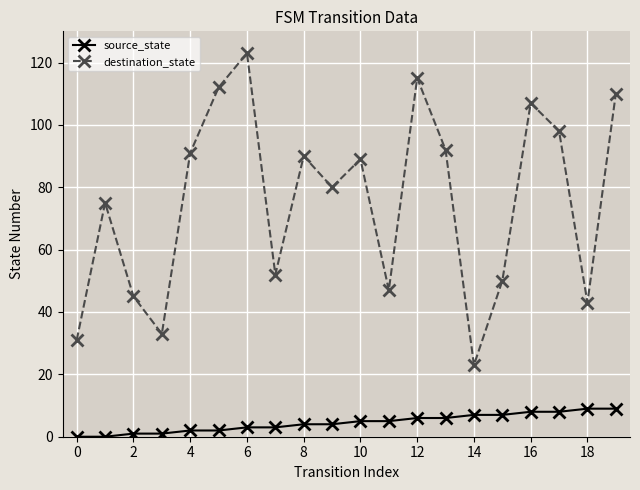

Which series has the largest total across all categories?

destination_state